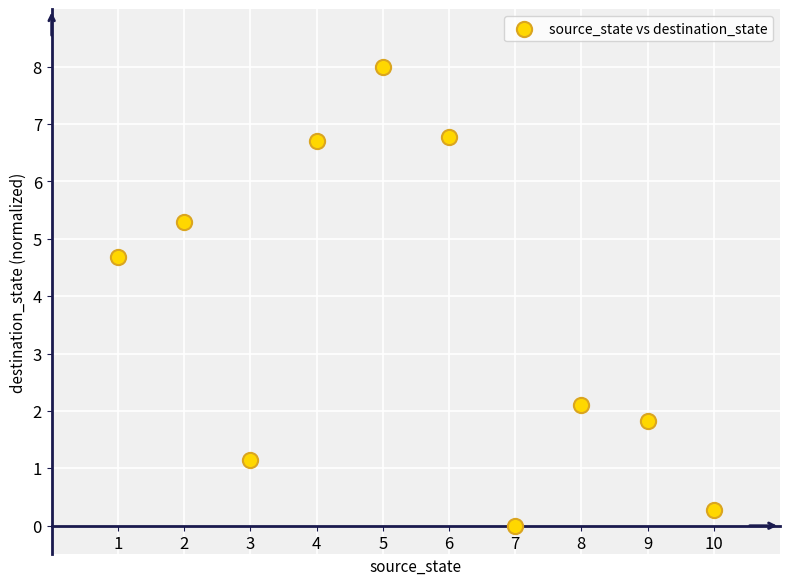

What Y value in the scatter plot is closest to 4?

4.7